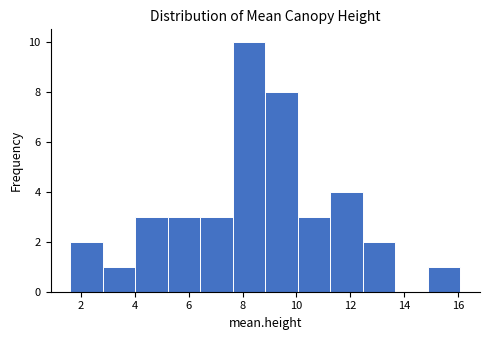

Reading left to right, transcribe this chart: for each bar, give the range it covers on the x-axis and its height. Neither the bar edges nor the heights are printed on the chart, so give them approximately, as read against the axes.

1.6 to 2.8: 2
2.8 to 4.0: 1
4.0 to 5.2: 3
5.2 to 6.4: 3
6.4 to 7.6: 3
7.6 to 8.8: 10
8.8 to 10.0: 8
10.0 to 11.2: 3
11.2 to 12.4: 4
12.4 to 13.6: 2
13.6 to 14.8: 0
14.8 to 16.0: 1